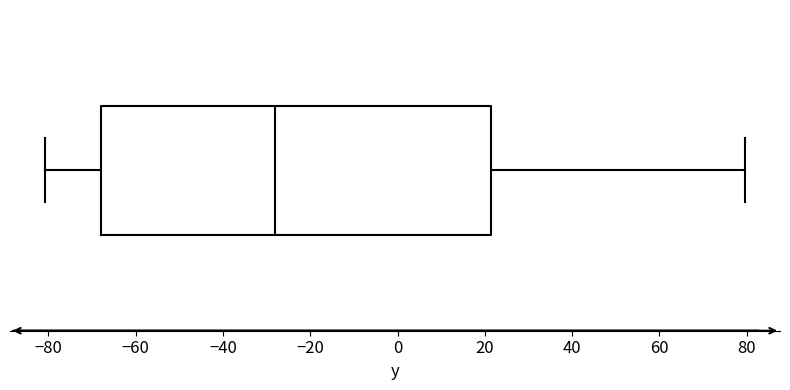

Where does the right whisker of the box end on the x-axis? The values are not printed on the chart, so give them approximately, as read against the axis.

80